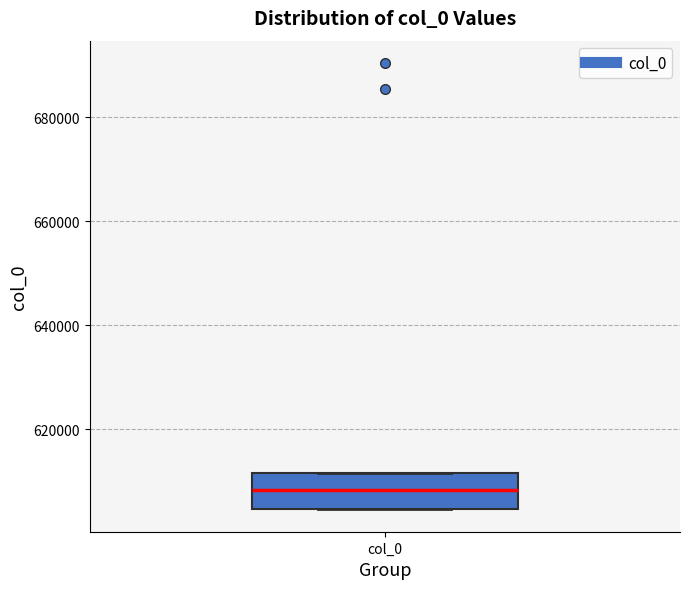

Transcribe this box plot: give where the median line is, the range the box spans, and where the two whiskers end, as read against the y-axis. The values are not printed on the chart, so give them approximately, as read against the axis.

median 608000, box 604000 to 612000, whiskers 604000 to 612000